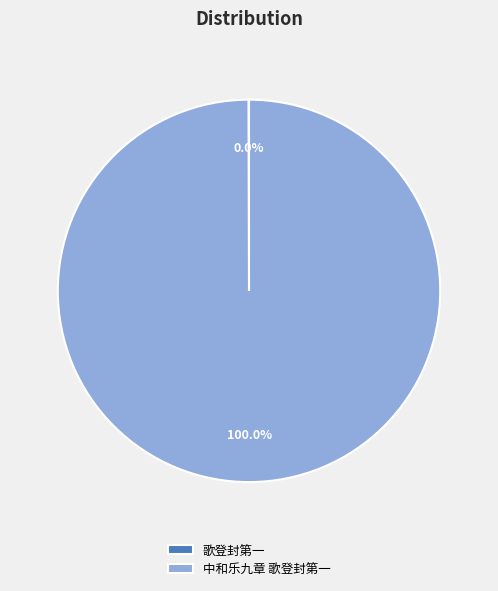

Is there any slice that represents more than half of the pie?

Yes